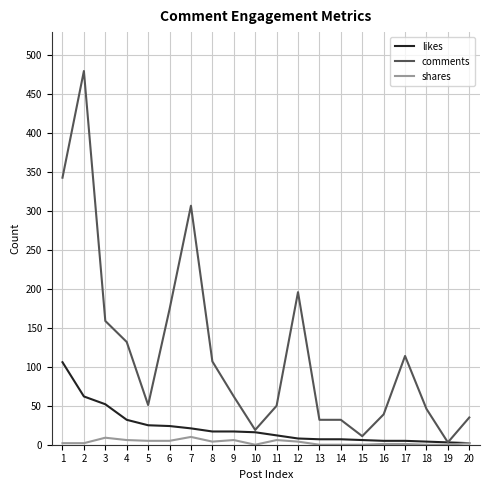

Rank the series by their maximum value, from lowest to highest.

shares, likes, comments